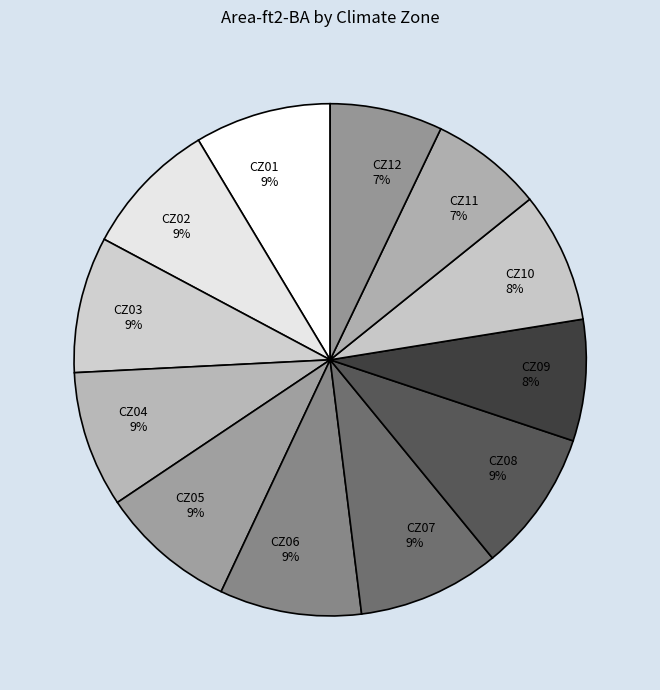

To the nearest percent, what is the difference between the largest and smallest slice percentages?

2%